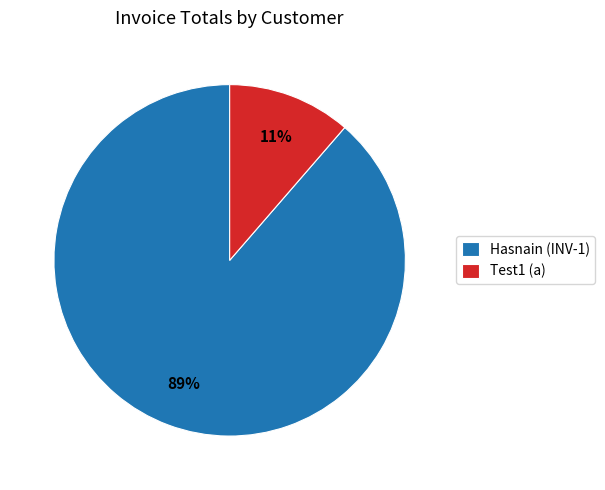

How many slices are in this pie chart?

2